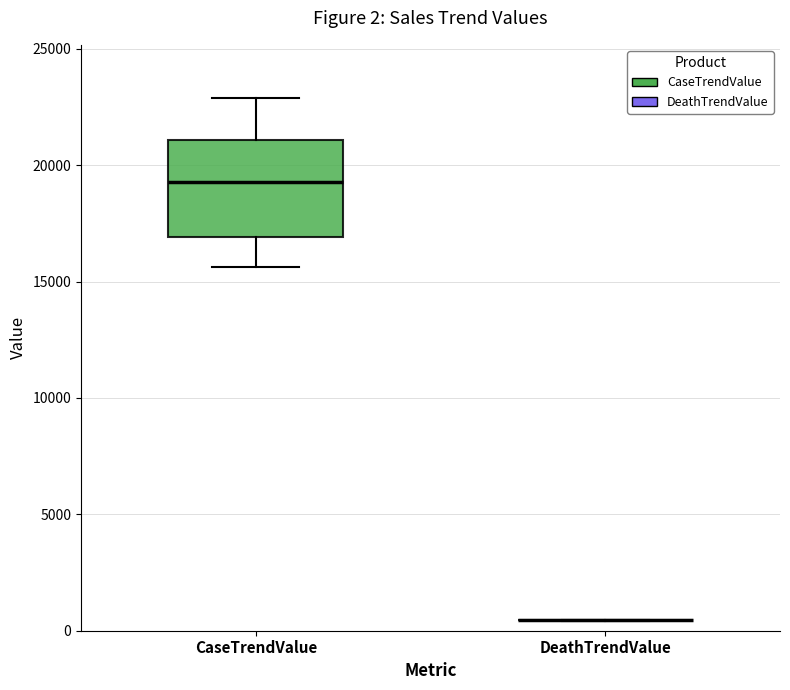

Which box is the tallest, from its lower edge to its upper edge?

CaseTrendValue